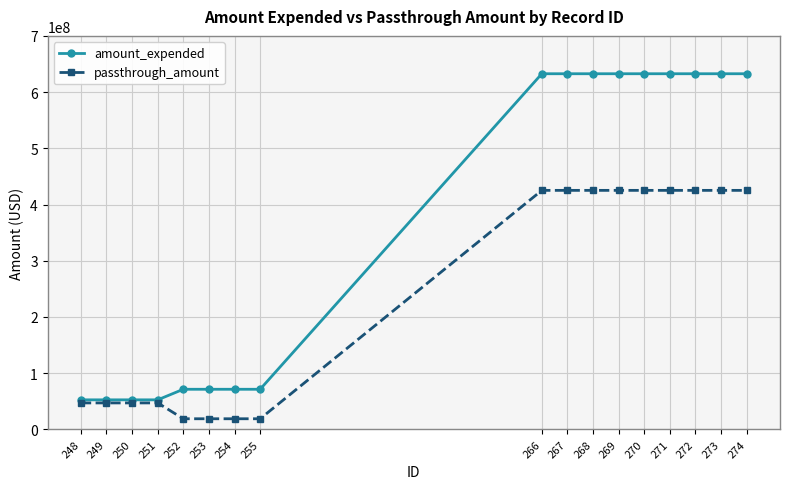

What value does the passthrough_amount series have at 255?

18915313